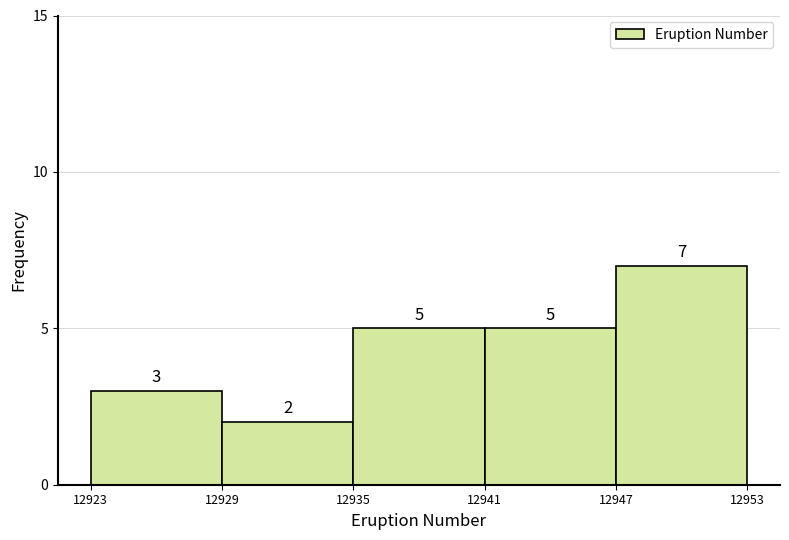

Reading left to right, transcribe this chart: for each bar, give the range it covers on the x-axis and its height.

12923 to 12929: 3
12929 to 12935: 2
12935 to 12941: 5
12941 to 12947: 5
12947 to 12953: 7